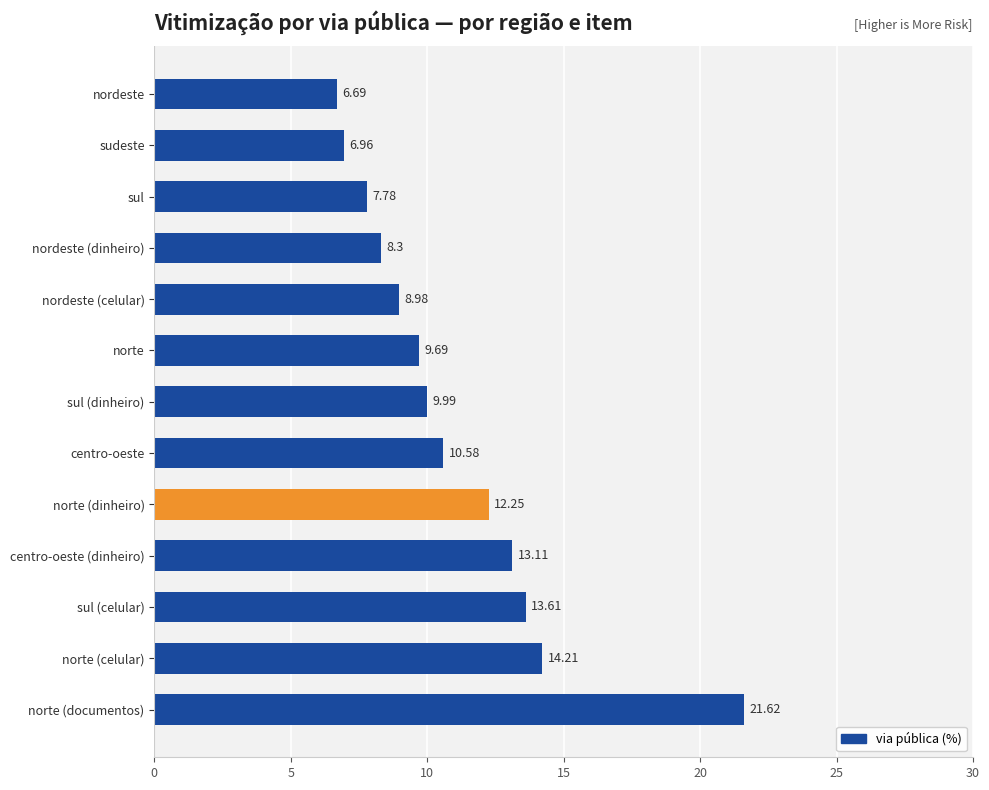

What is the maximum value shown in the chart?

21.6